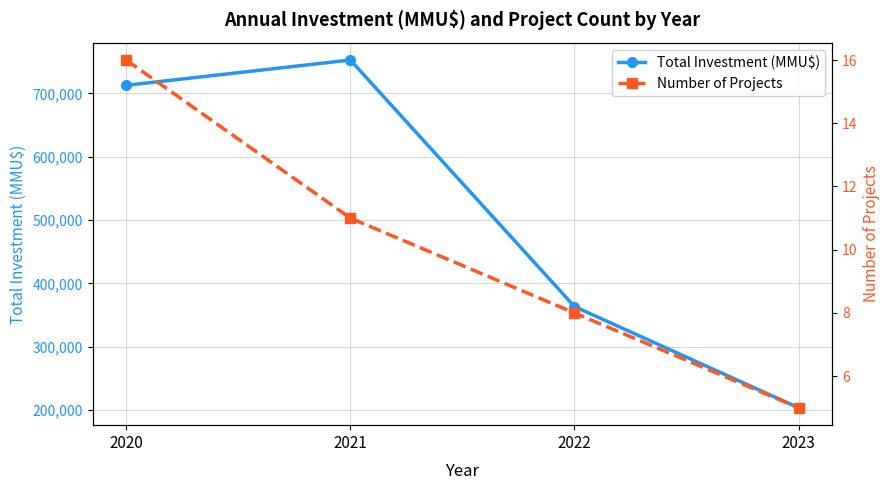

True or false: Number of Projects and Total Investment (MMU$) intersect in this chart.

False